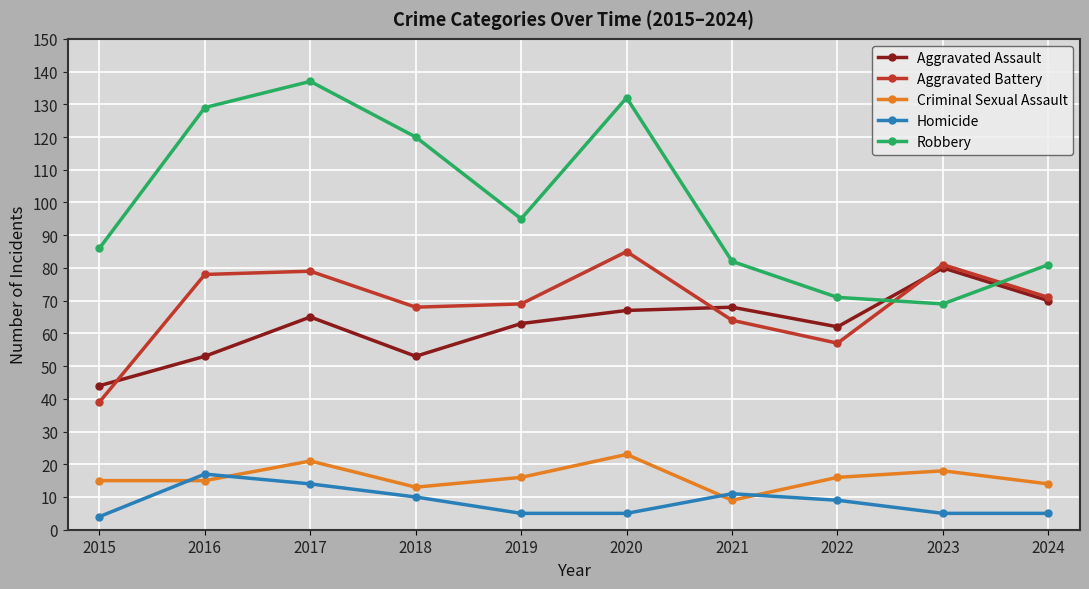

At which category does the chart reach its peak across all series?

2017